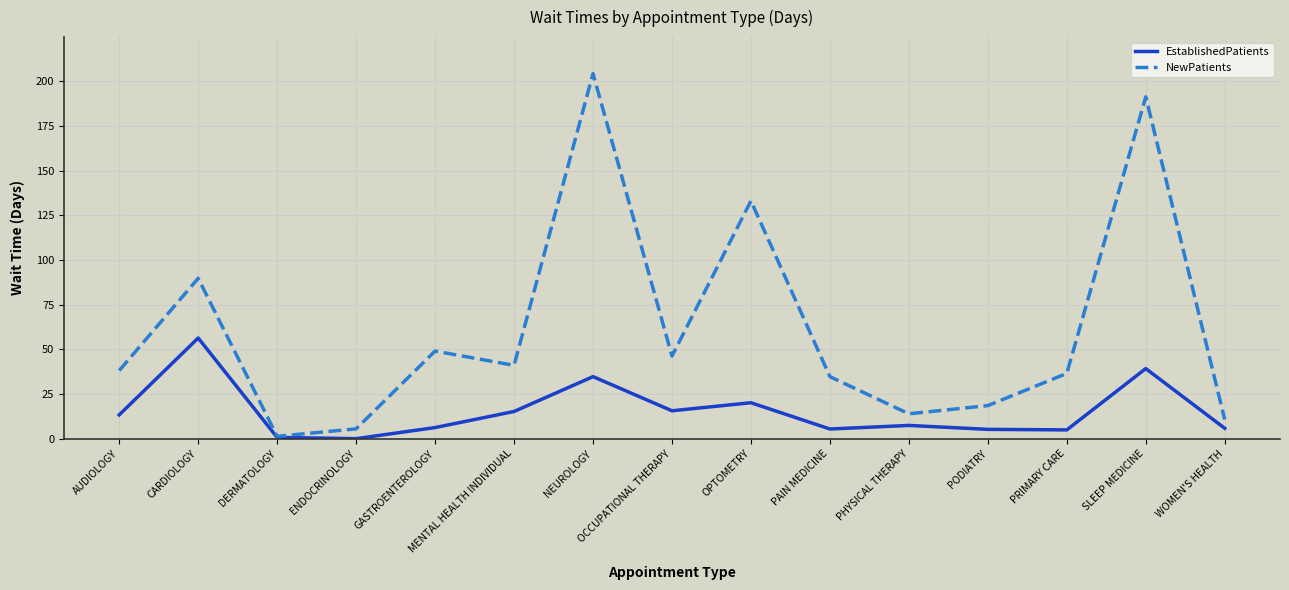

What is the approximate value of EstablishedPatients at GASTROENTEROLOGY?

6.2